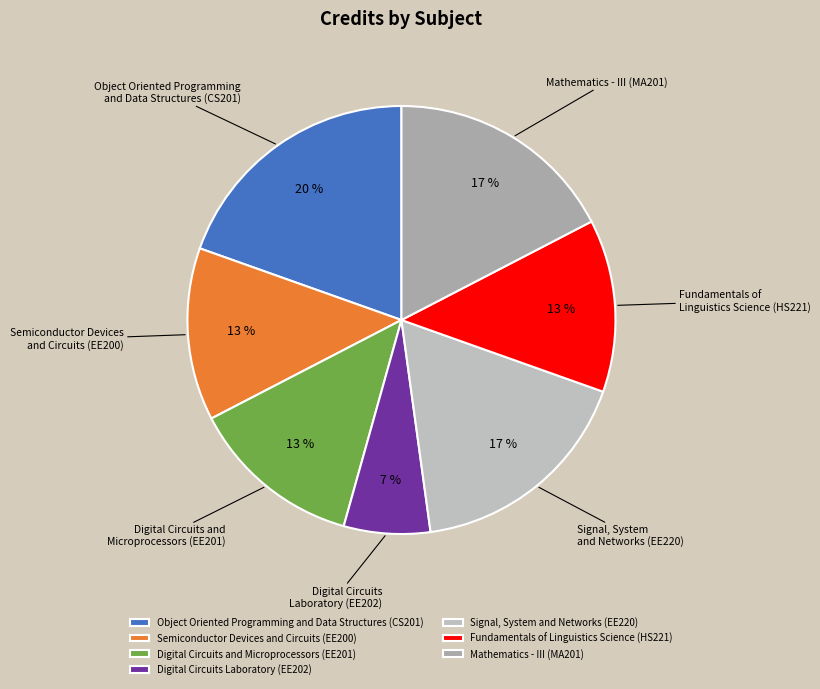

Which slice is the smallest?

Digital Circuits Laboratory (EE202)